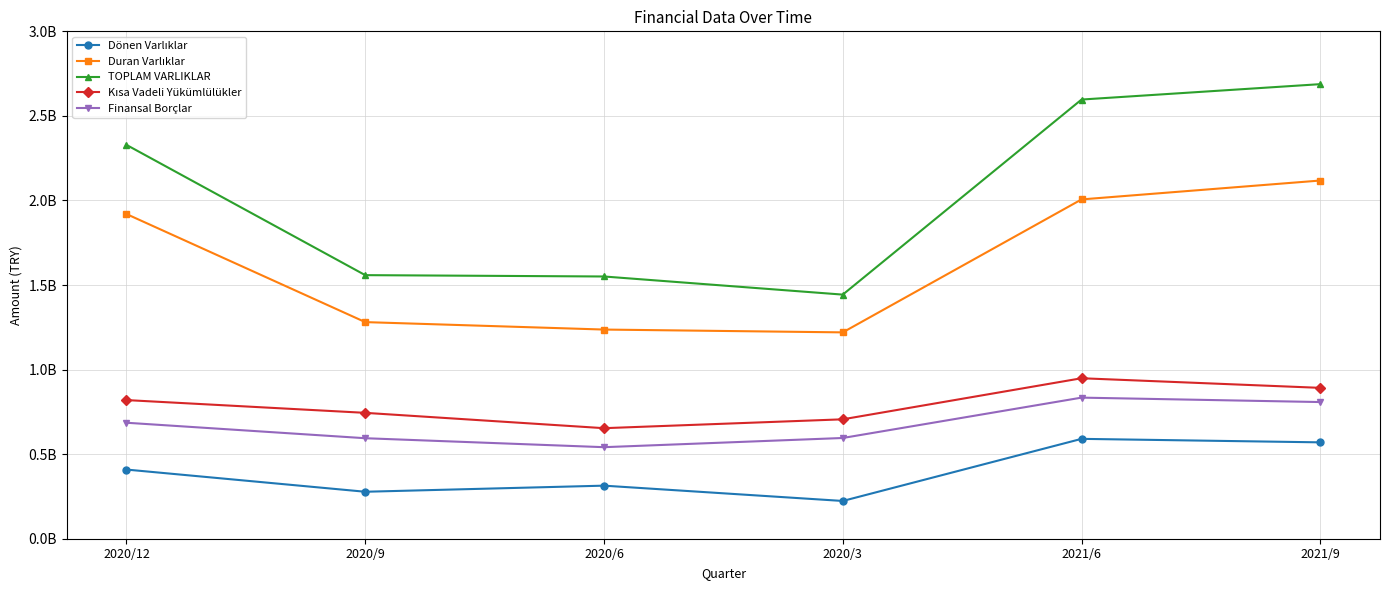

Does the chart have visible grid lines?

Yes